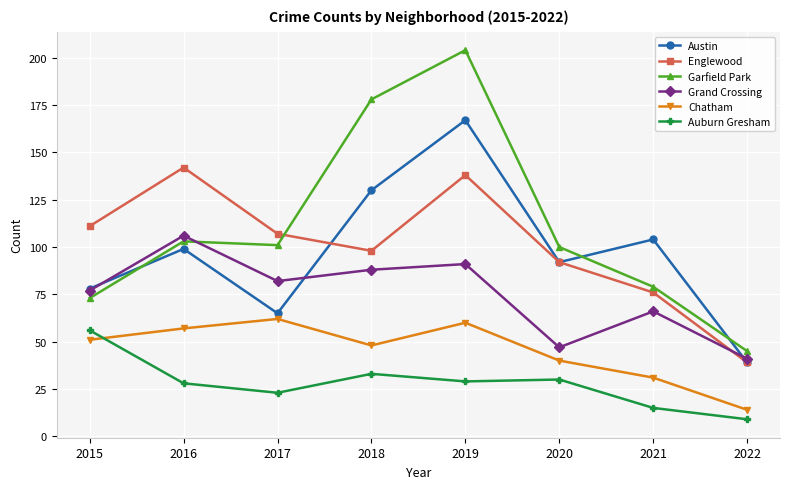

After their last crossing, which series has the higher values: Garfield Park or Englewood?

Garfield Park